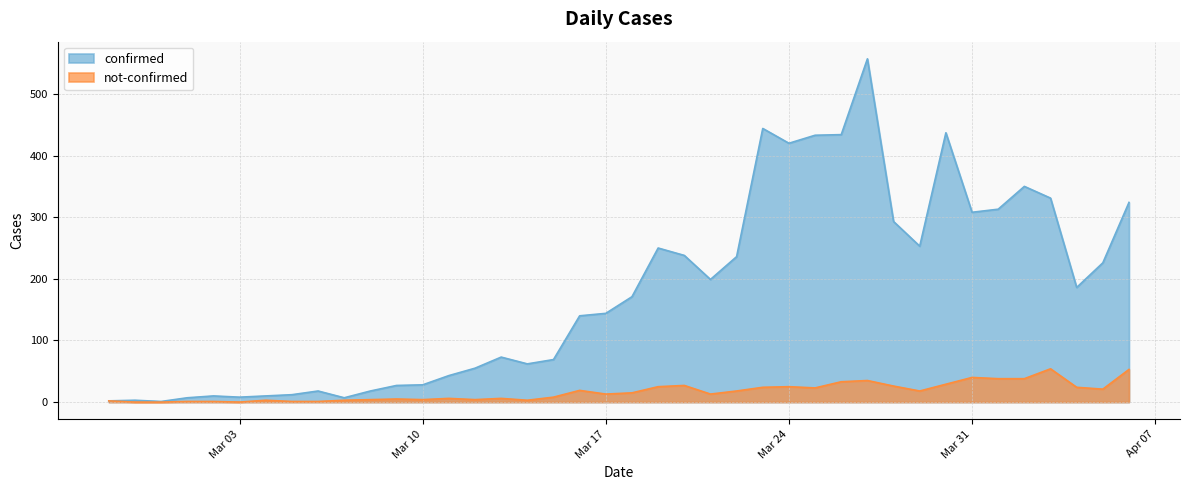

Read the not-confirmed value at 2020-03-30, to the nearest 5.

30